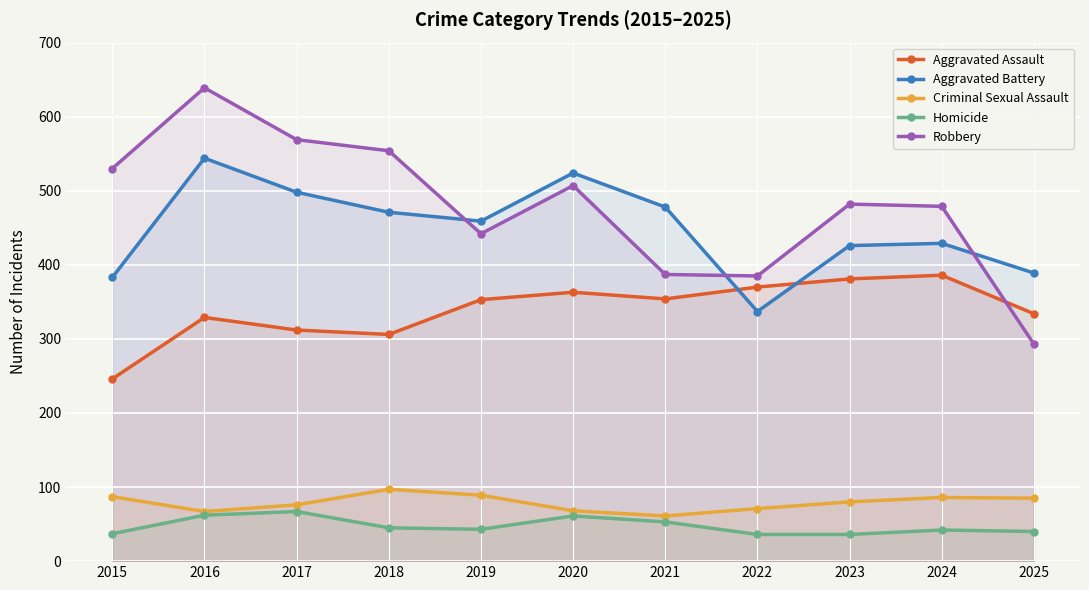

Which series has the largest total across all categories?

Robbery